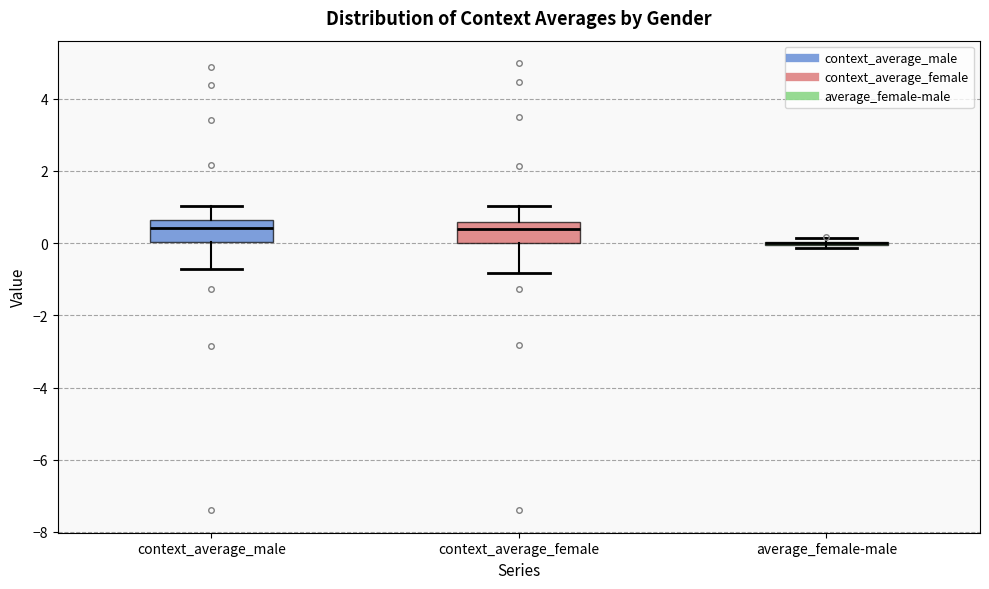

Reading left to right, transcribe this box plot: for each box, give where its median line is, the range the box spans, and where its two whiskers end, as read against the y-axis. The values are not printed on the chart, so give them approximately, as read against the axis.

context_average_male: median 0.4, box 0.0 to 0.6, whiskers -0.8 to 1.0
context_average_female: median 0.4, box 0.0 to 0.6, whiskers -0.8 to 1.0
average_female-male: box collapsed to a line at 0.0, whiskers -0.2 to 0.2